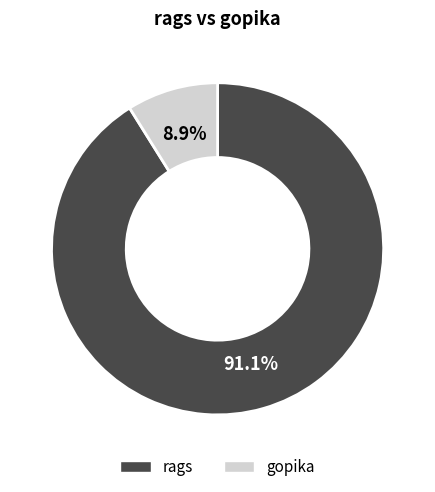

Between gopika and rags, which is larger?

rags